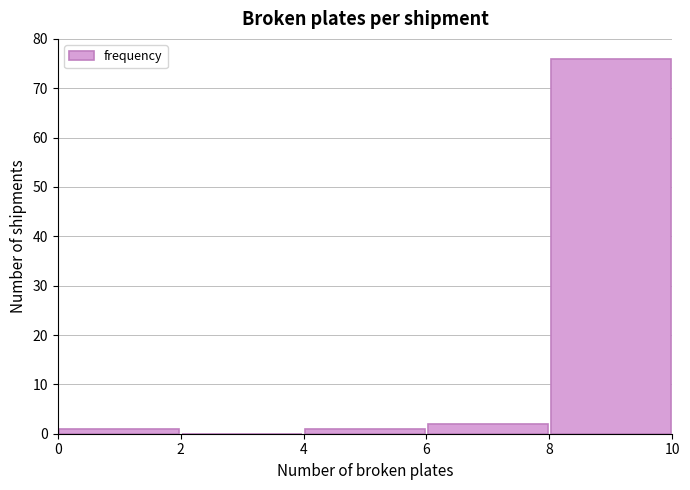

Which range on the x-axis has the tallest bar?

8 to 10